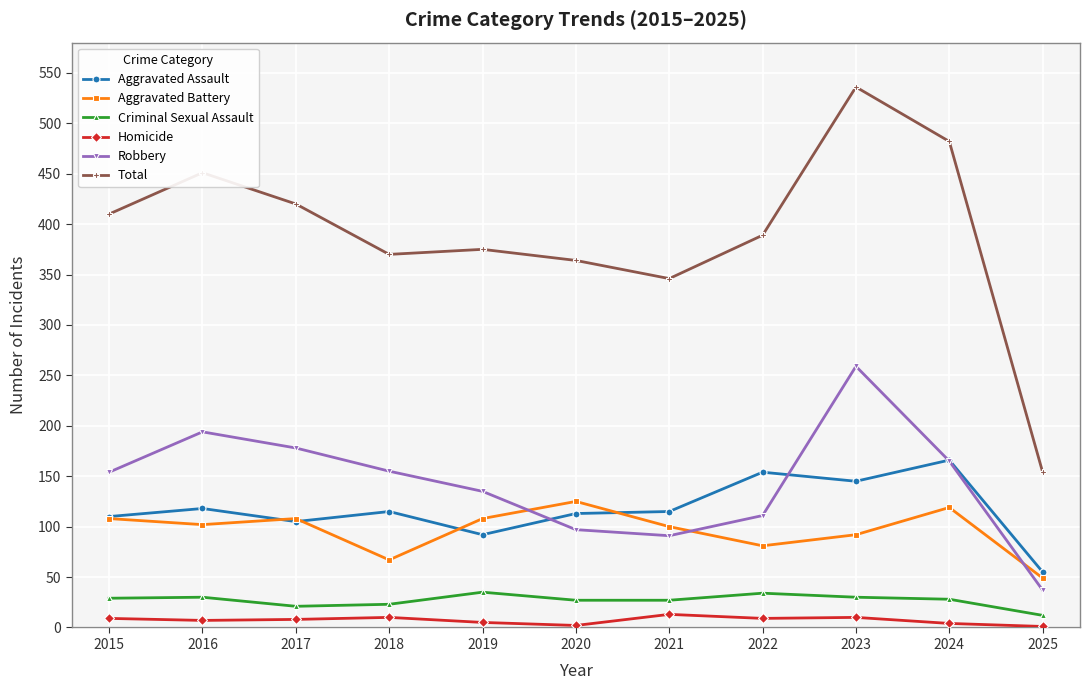

What is the sum of all Criminal Sexual Assault values?

296